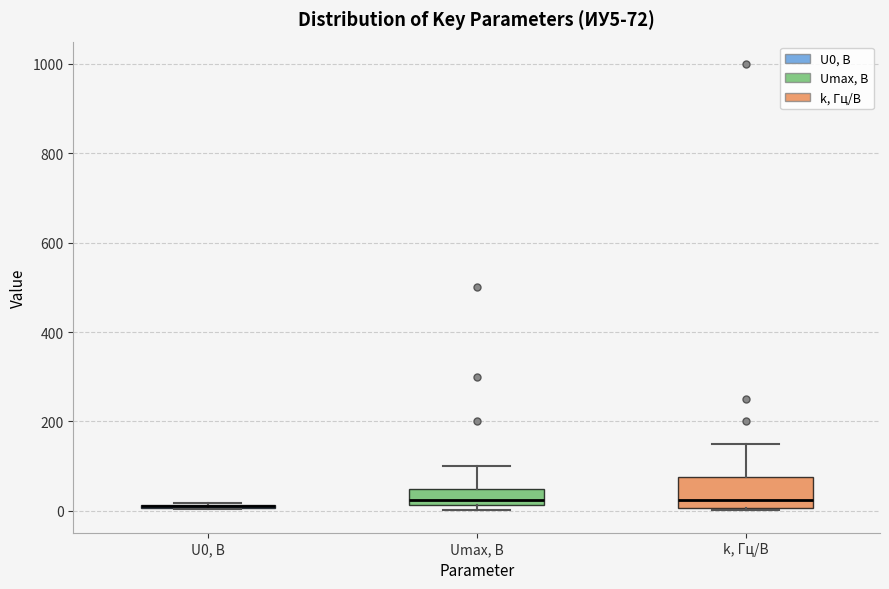

Which box is the tallest, from its lower edge to its upper edge?

k, Гц/В